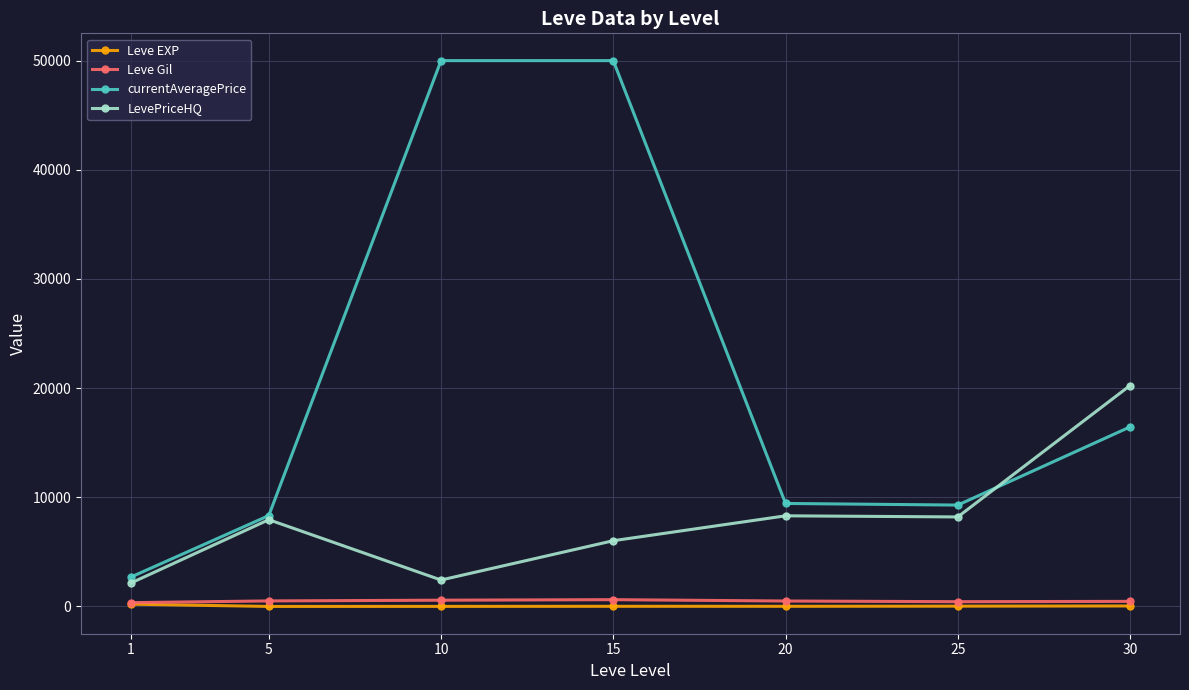

Where does the currentAveragePrice series first go above 9435?

10